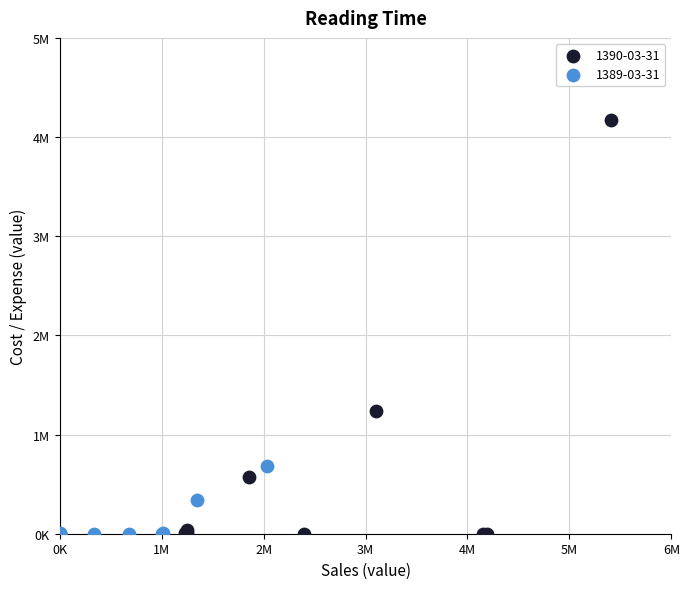

Which series has the widest spread of Y values?

1390-03-31